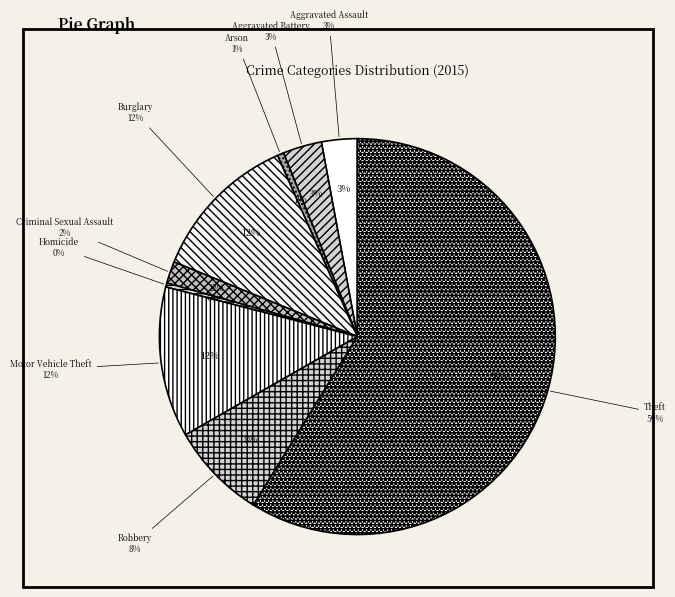

Which category has the smallest portion of the pie?

Homicide